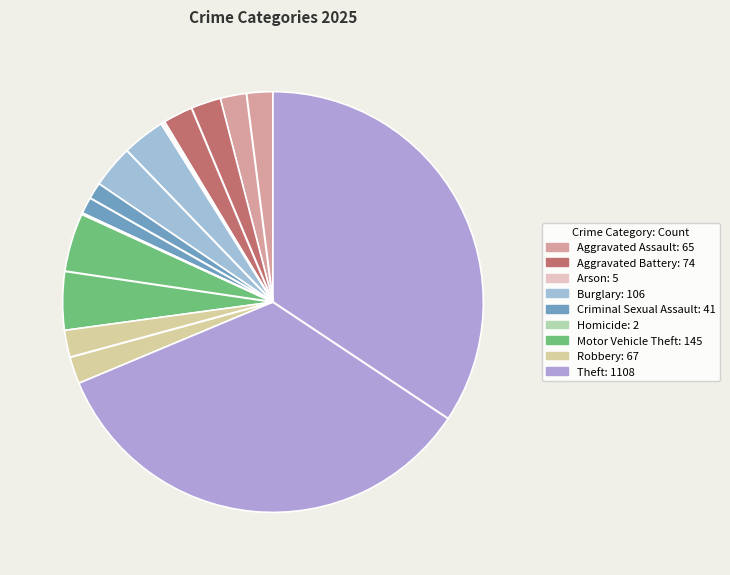

To the nearest percent, what portion does Criminal Sexual Assault represent?

3%